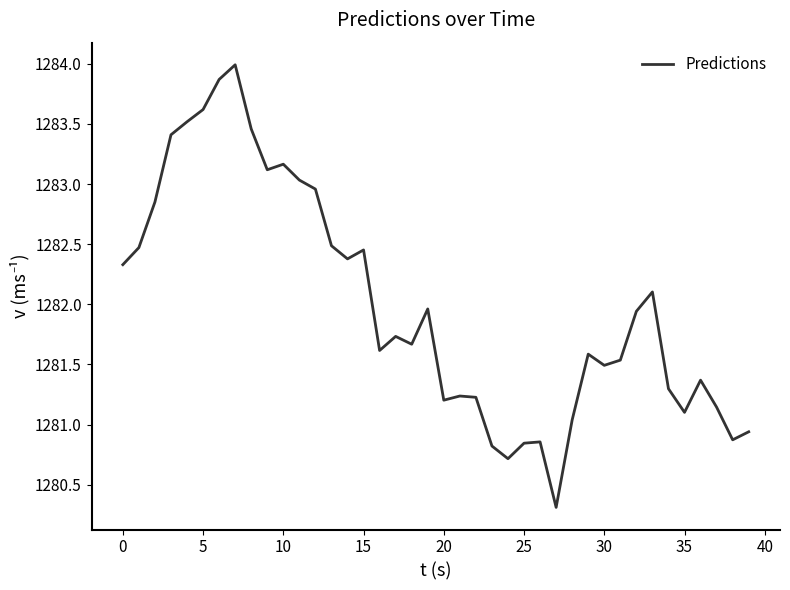

What is the smallest value displayed?

1280.3